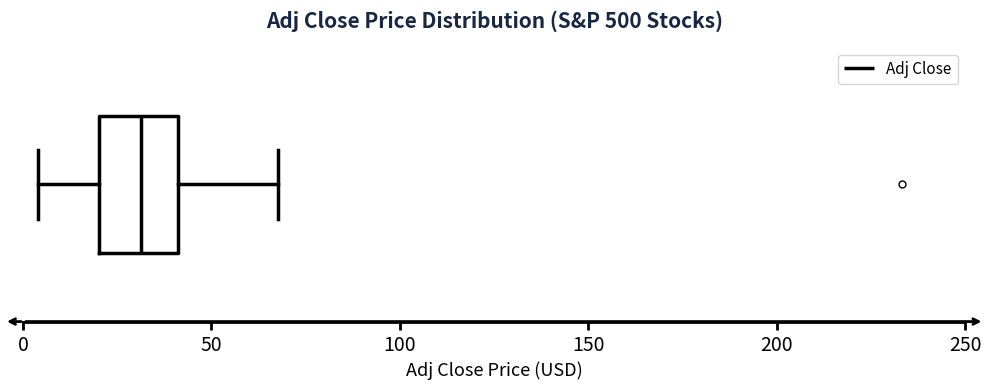

Read this box plot against the x-axis: the position of the median line, the range covered by the box, and the ends of both whiskers. The values are not printed on the chart, so give them approximately, as read against the axis.

median 30, box 20 to 40, whiskers 5 to 70